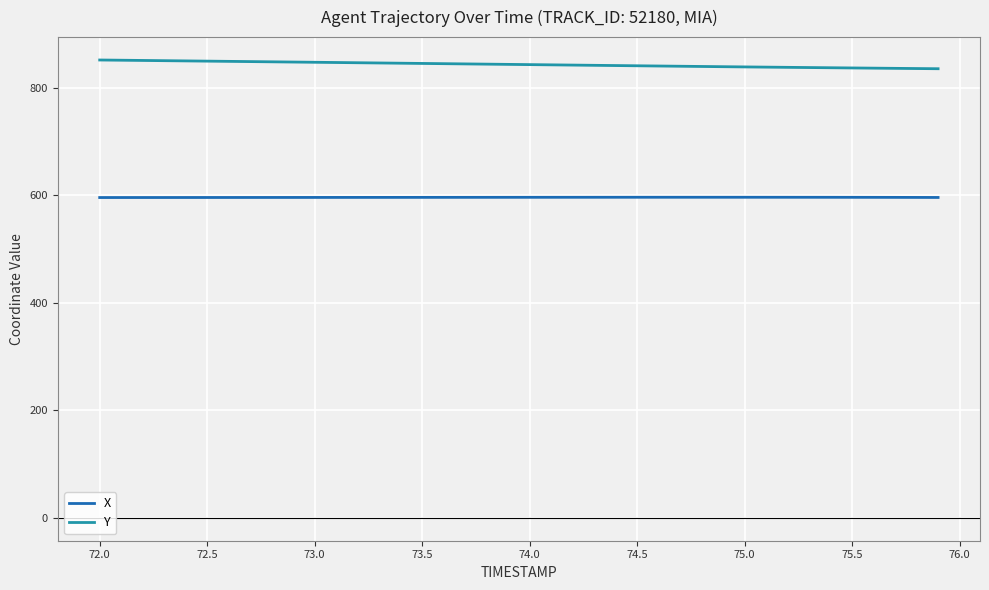

What is the average value of the X series?

596.4